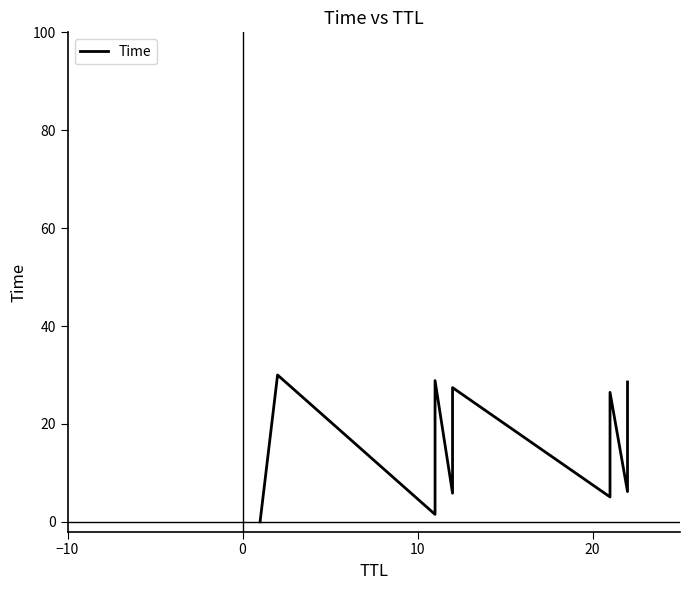

What is the difference between the maximum and minimum values?

30.0